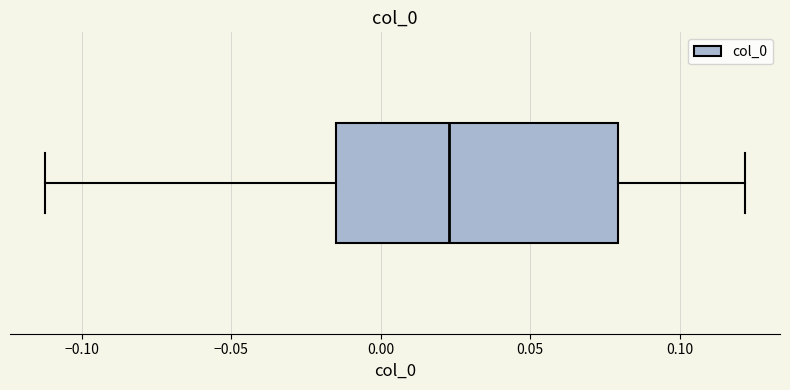

Where does the median line of the box sit on the x-axis? The values are not printed on the chart, so give them approximately, as read against the axis.

0.025